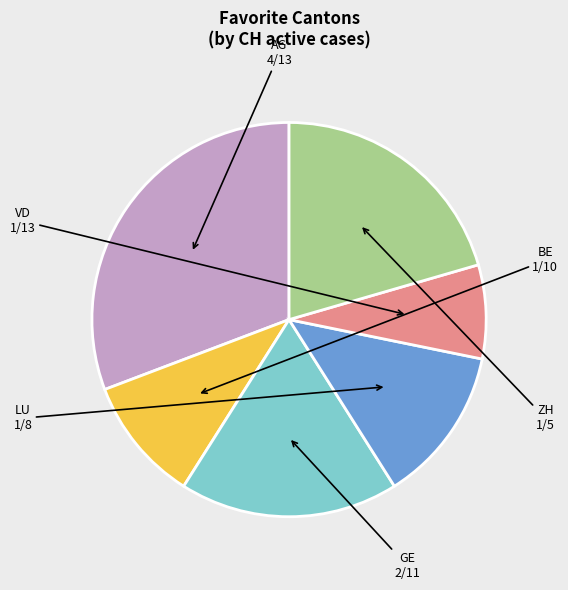

Is LU the majority of the pie?

No